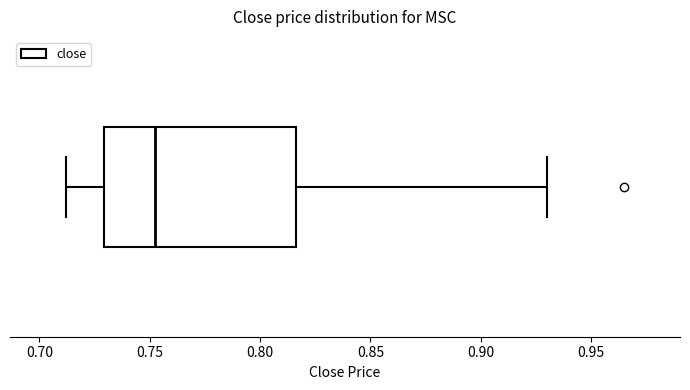

Where does the right whisker of the box end on the x-axis? The values are not printed on the chart, so give them approximately, as read against the axis.

0.930